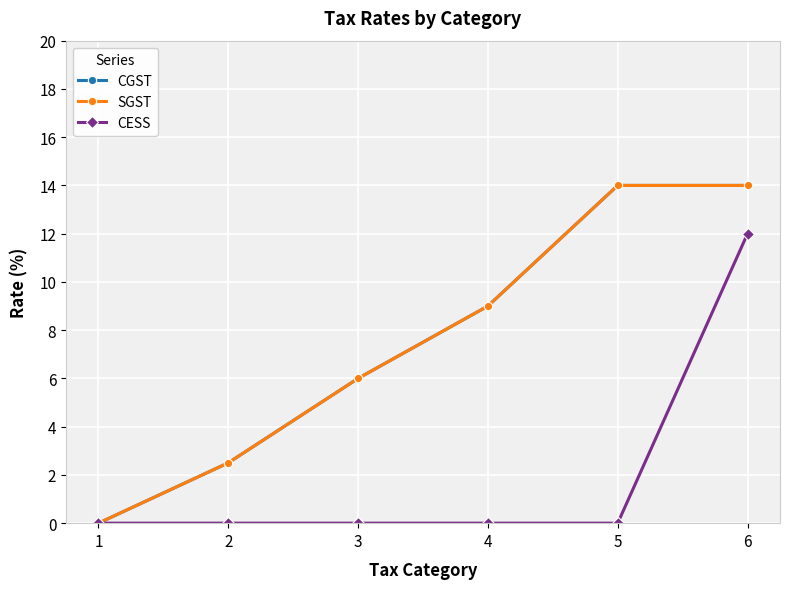

What is the difference between the maximum and minimum values in the SGST series?

14.0